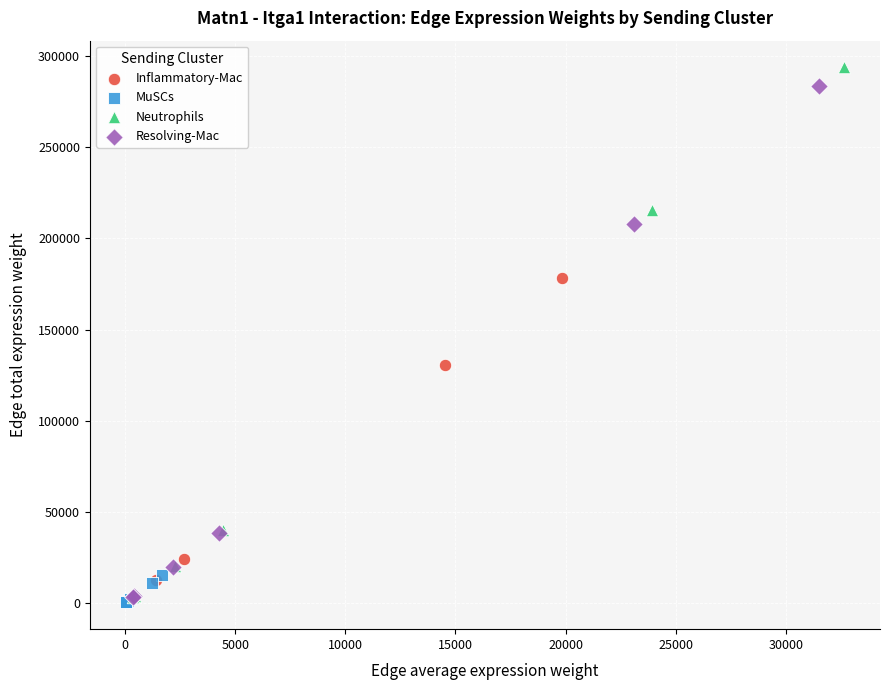

Which series has the largest Y range (max minus min)?

Neutrophils